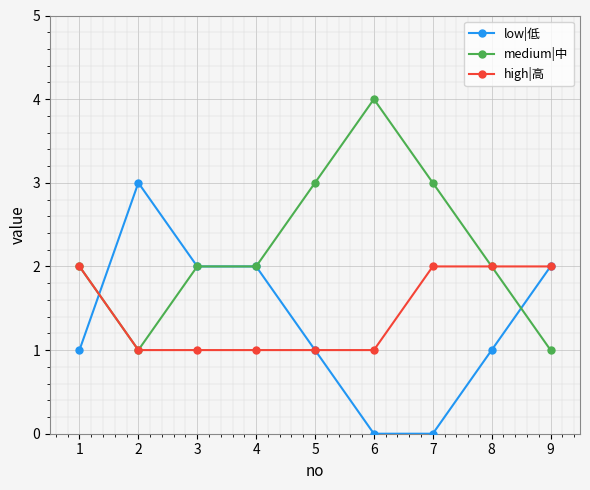

What is the difference between the medium|中 values at 1 and 7?

1